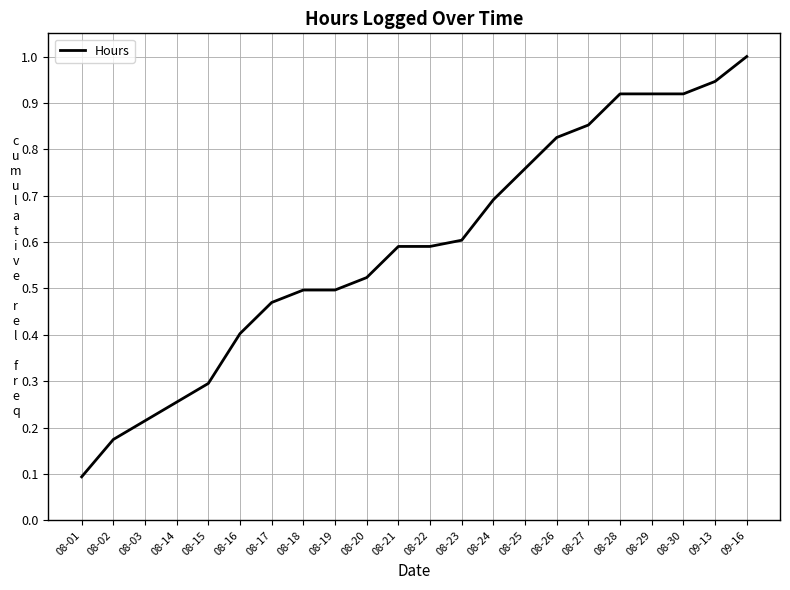

What is the change in value from 08-19 to 08-25?

+0.3